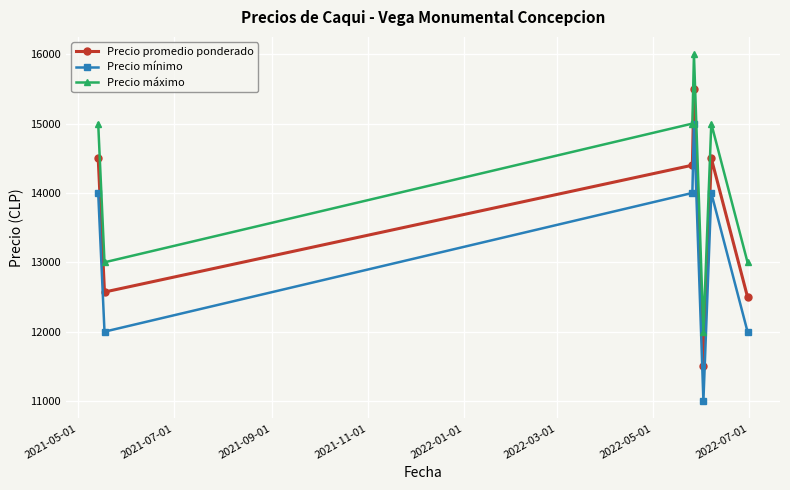

True or false: Precio máximo and Precio promedio ponderado cross at least once.

False